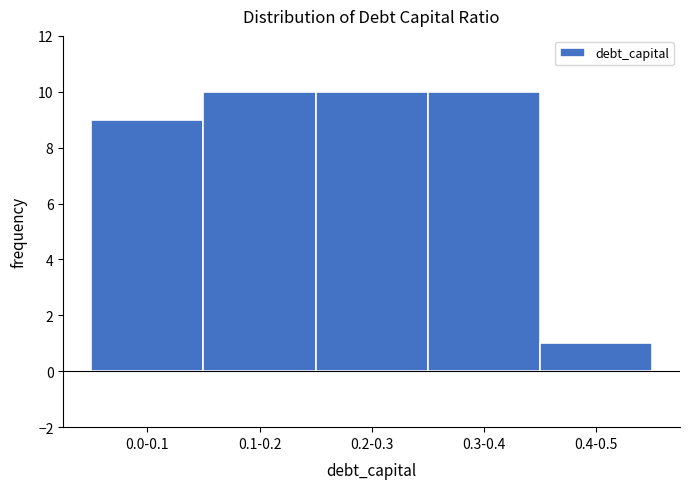

Reading right to left, list all the values displayed in this chart.

1	10	10	10	9